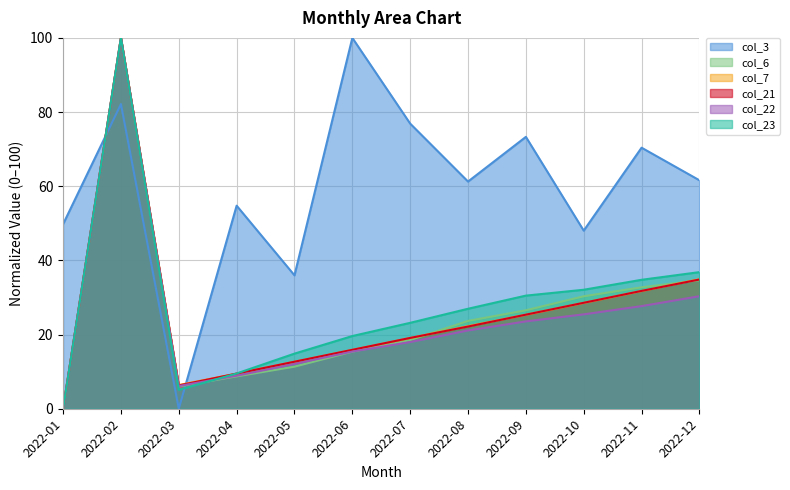

At which category does col_3 reach its first local peak?

2022-02